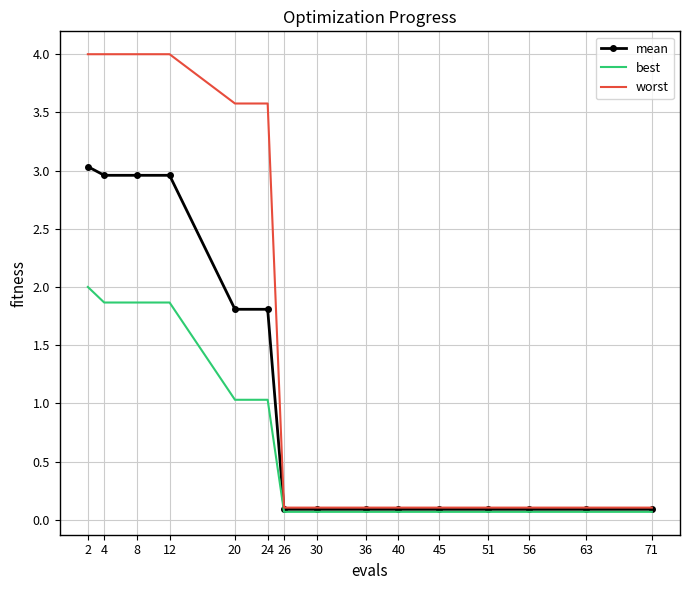

At 24, list the series in order from largest to smallest.

worst, mean, best